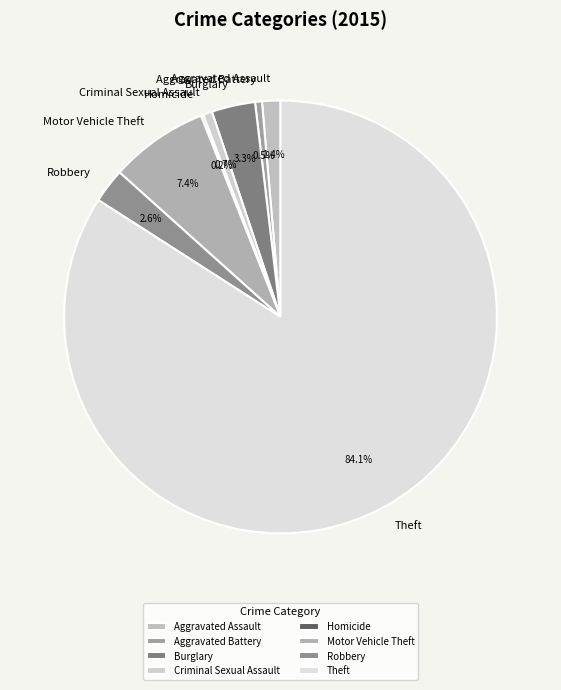

Which slice represents more than half of the pie?

Theft